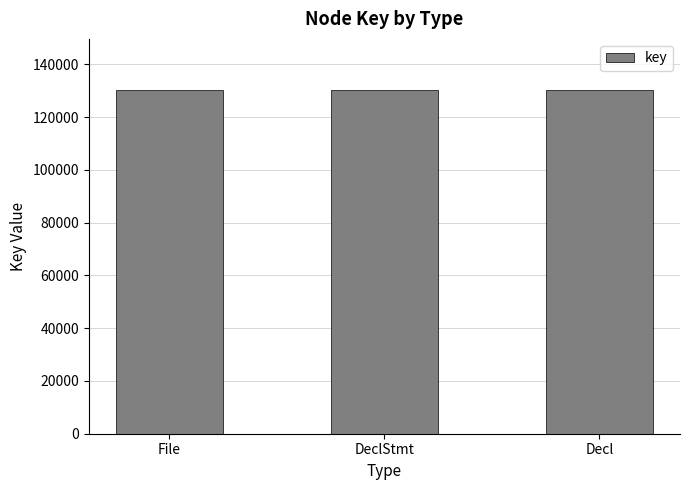

Count the values in the range 130151 to 130153.

3